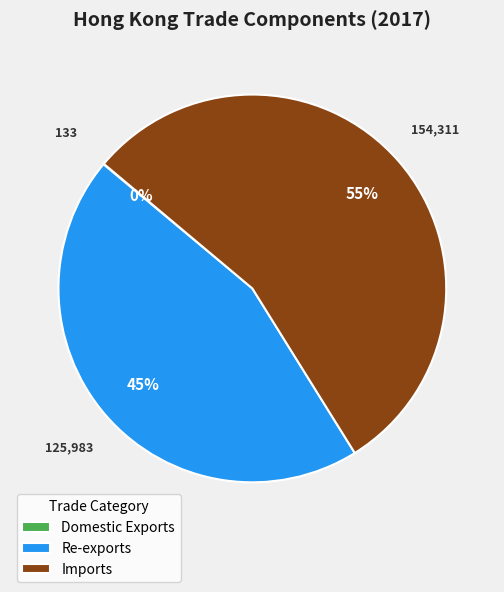

To the nearest percent, what is the average slice percentage?

33%